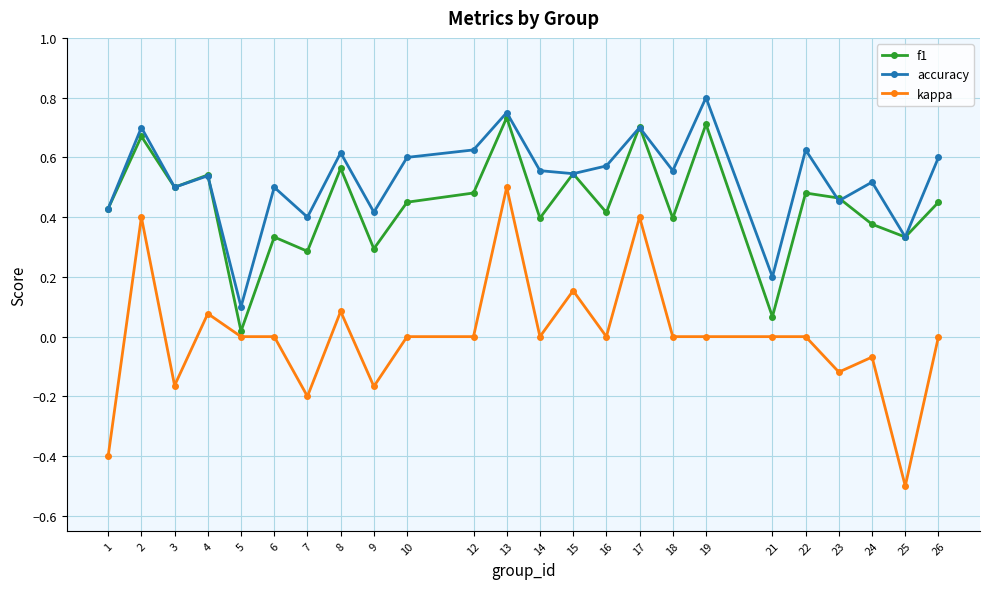

Which series changed the most between 2 and 12?

kappa